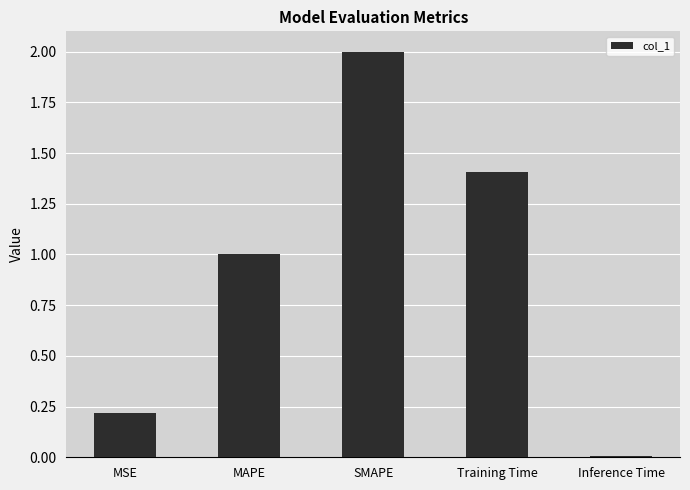

The value at Inference Time is 0.0. True or false?

True